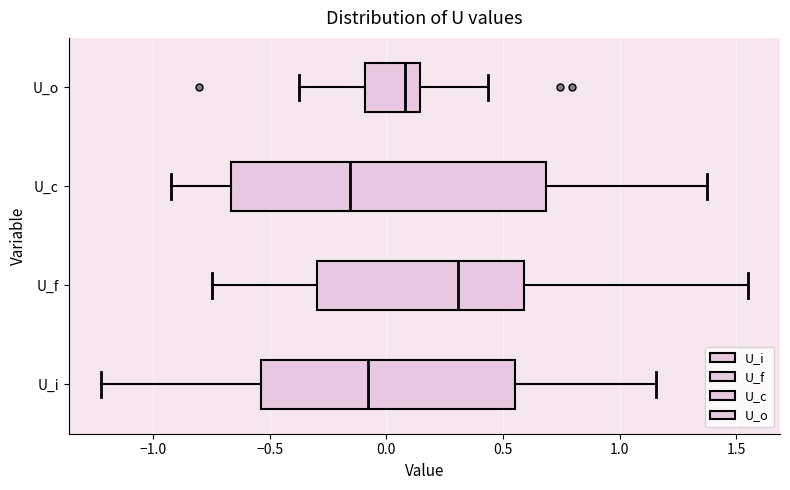

Reading bottom to top, transcribe this box plot: for each box, give where its median line is, the range the box spans, and where its two whiskers end, as read against the x-axis. The values are not printed on the chart, so give them approximately, as read against the axis.

U_i: median -0.10, box -0.55 to 0.55, whiskers -1.20 to 1.15
U_f: median 0.30, box -0.30 to 0.60, whiskers -0.75 to 1.55
U_c: median -0.15, box -0.65 to 0.70, whiskers -0.90 to 1.40
U_o: median 0.10, box -0.10 to 0.15, whiskers -0.40 to 0.45